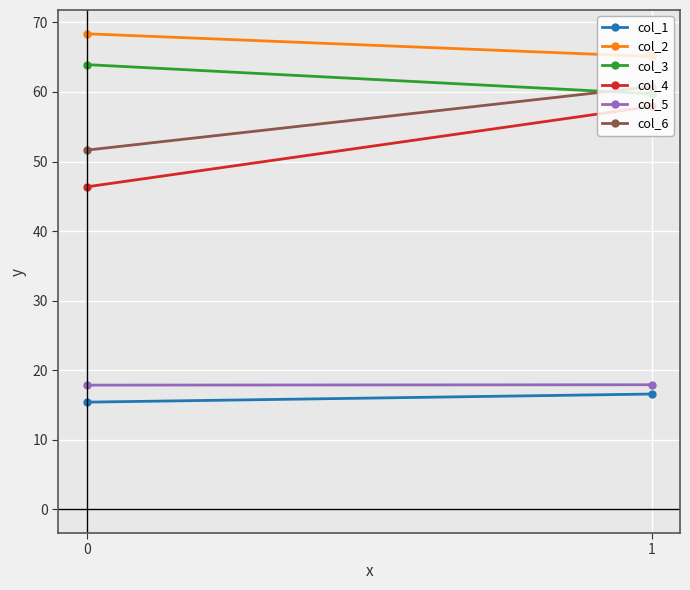

Is the value of col_1 at 0 greater than the value of col_5 at 1?

No